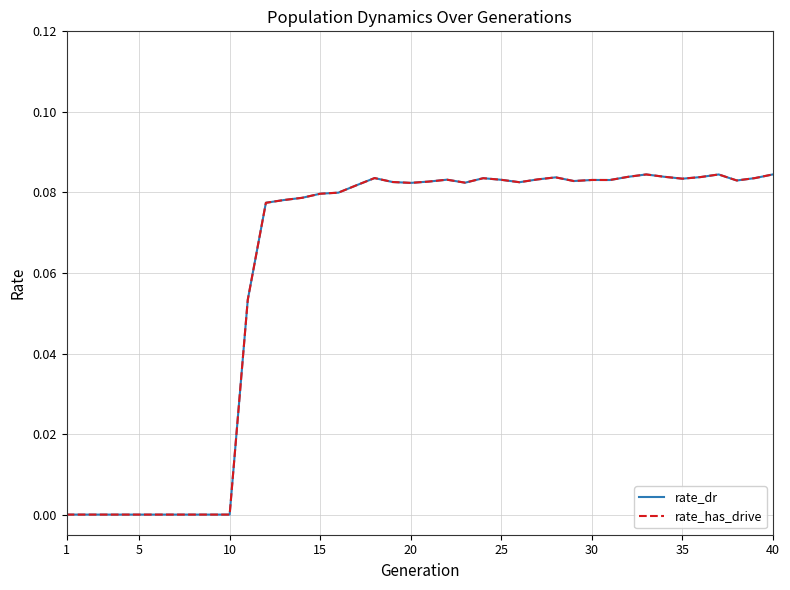

True or false: rate_dr has more than 0 points higher than both neighbors.

True